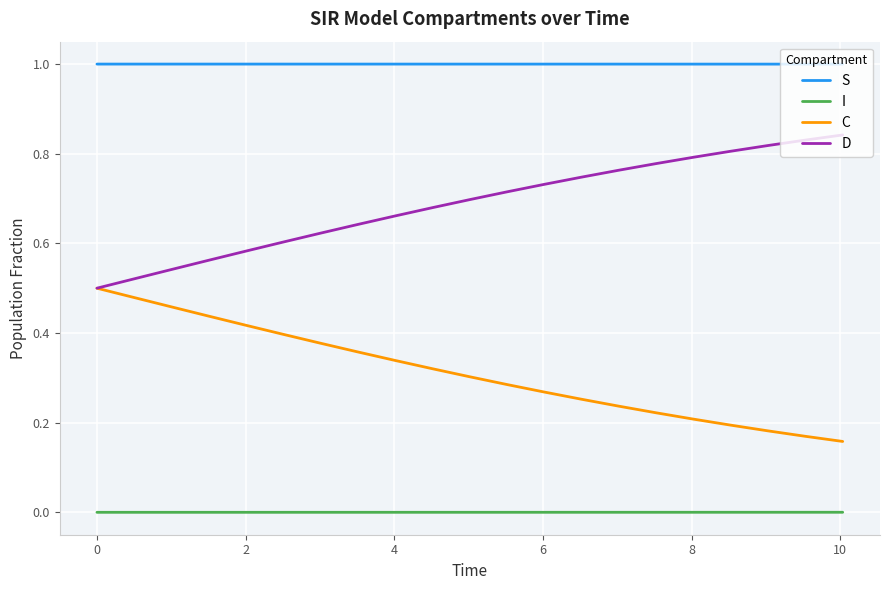

True or false: I and C cross at least once.

False